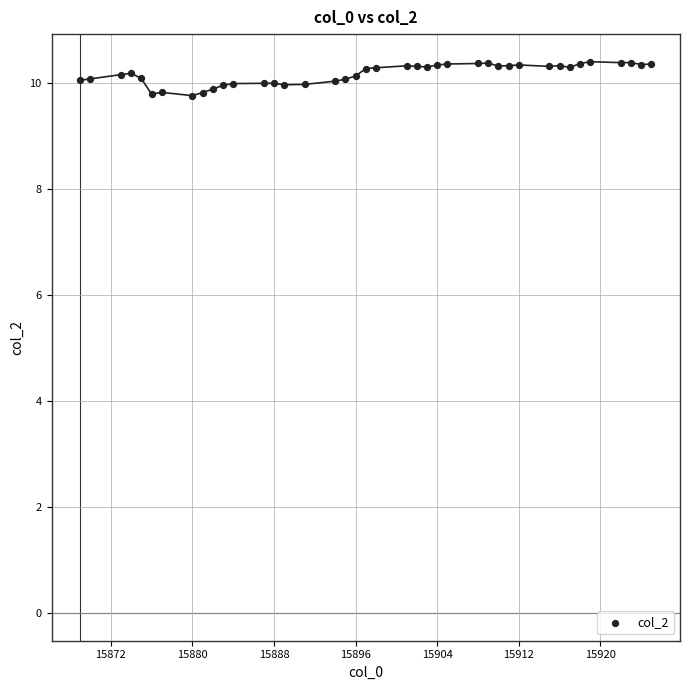

What is the range of X values (max minus min)?

56.0